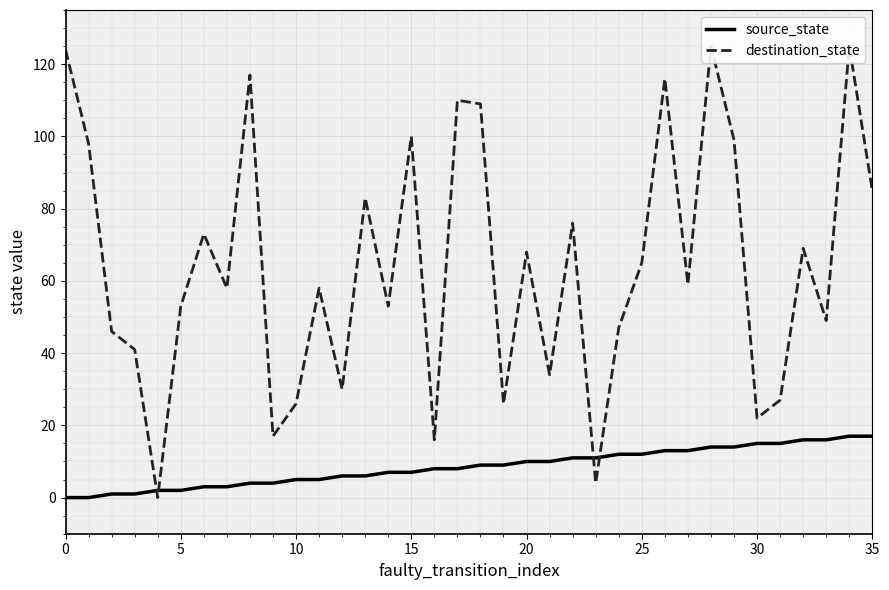

What is the total value across all series at 19?

35